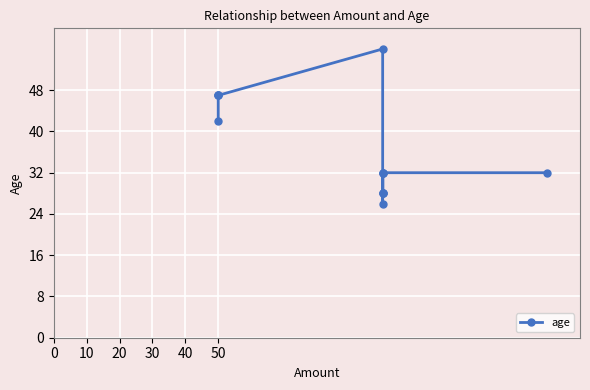

How many categories are shown in the chart?

13